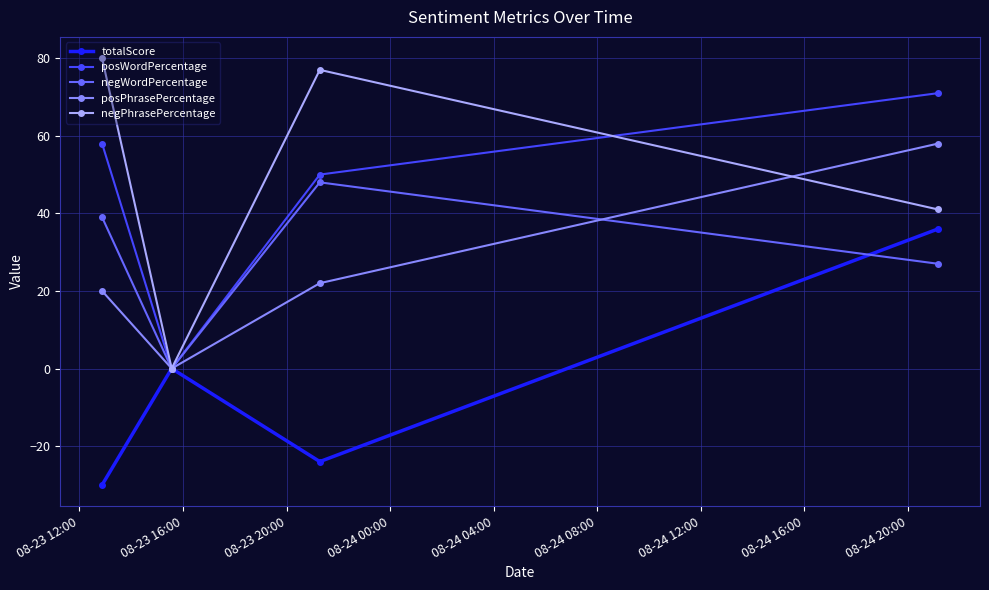

True or false: posPhrasePercentage has more than 1 points higher than both neighbors.

False